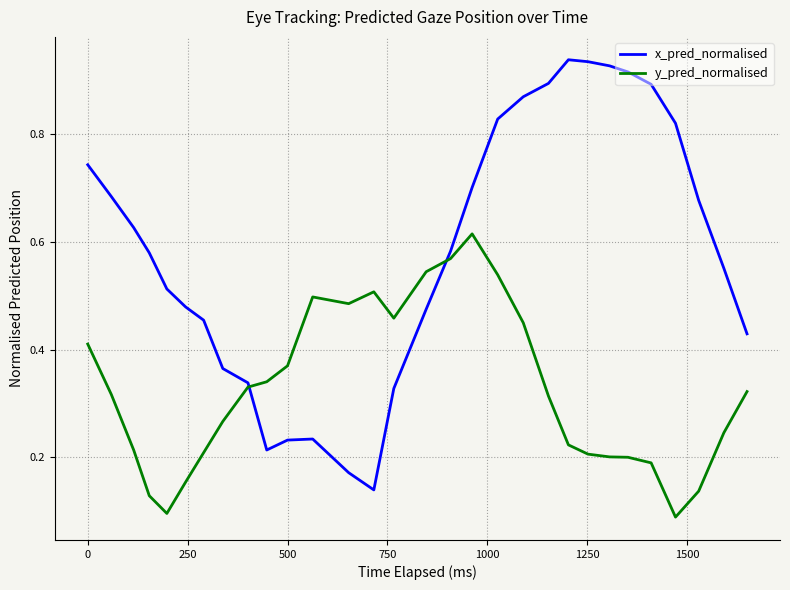

Rank the series by their maximum value, from highest to lowest.

x_pred_normalised, y_pred_normalised